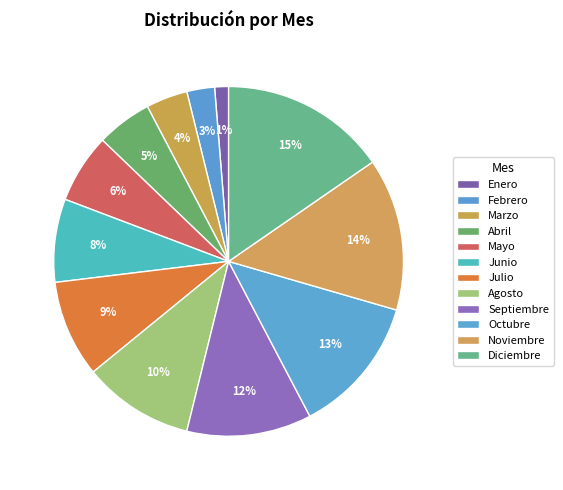

Is there any slice that represents more than half of the pie?

No